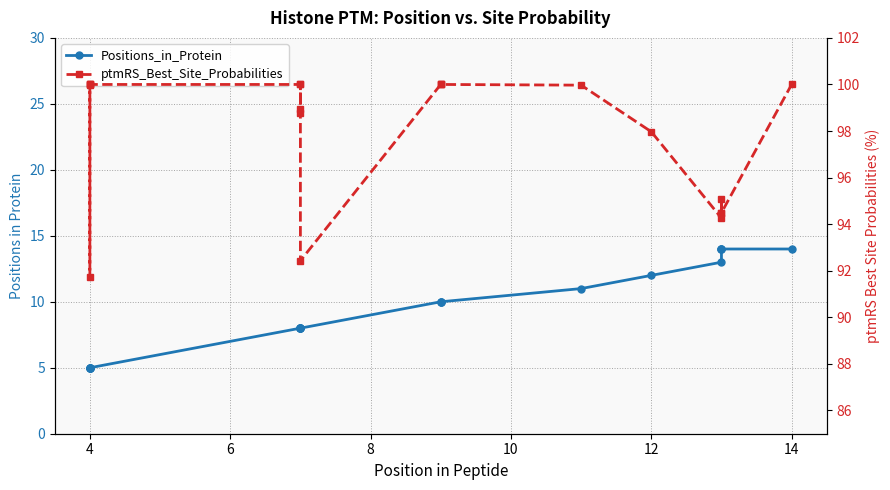

How many lines are shown in the chart?

2